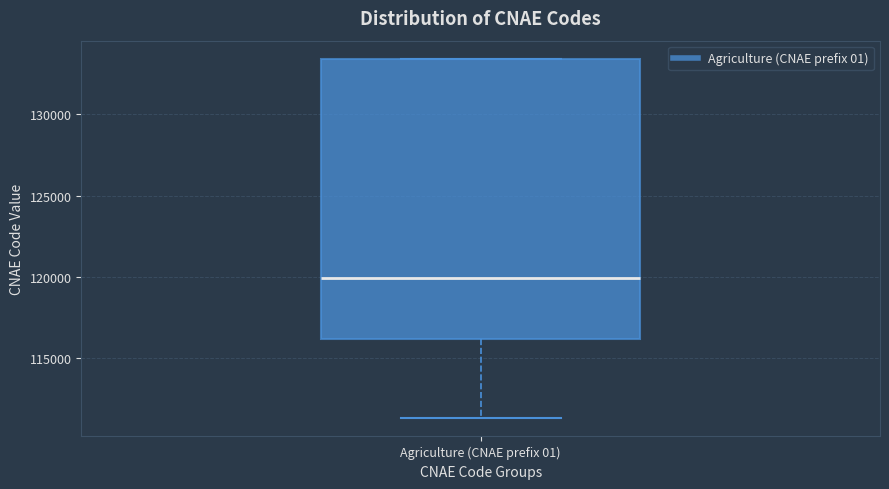

Read this box plot against the y-axis: the position of the median line, the range covered by the box, and the ends of both whiskers. The values are not printed on the chart, so give them approximately, as read against the axis.

median 120000, box 116000 to 133500, whiskers 111500 to 133500